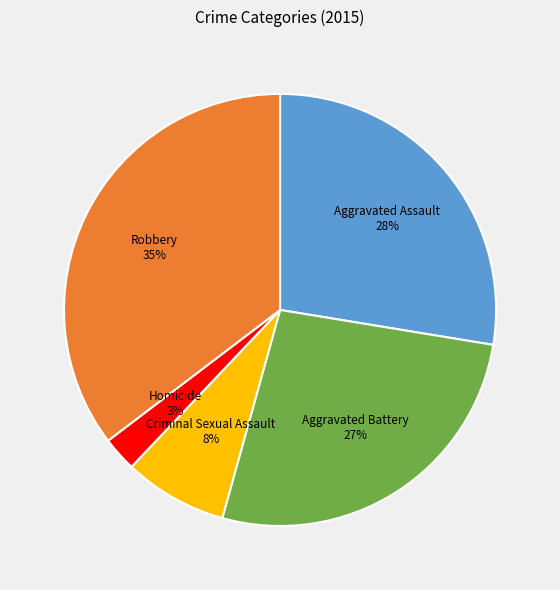

Is Aggravated Battery the majority of the pie?

No